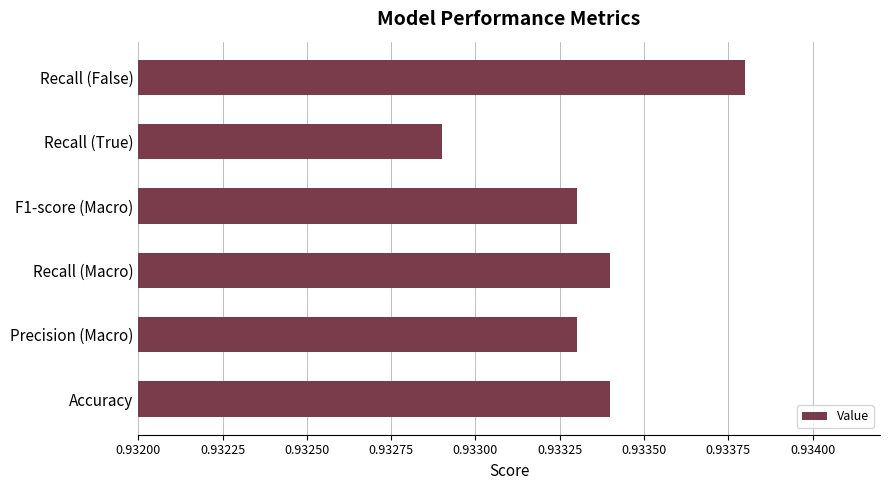

The chart shows a value of 0.5 at Recall (Macro). True or false?

False